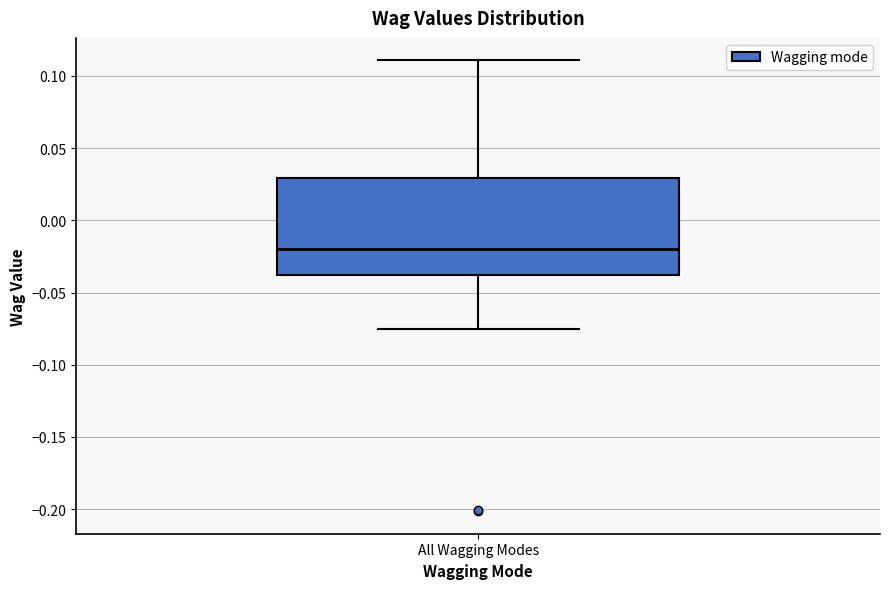

Transcribe this box plot: give where the median line is, the range the box spans, and where the two whiskers end, as read against the y-axis. The values are not printed on the chart, so give them approximately, as read against the axis.

median -0.020, box -0.040 to 0.030, whiskers -0.075 to 0.110